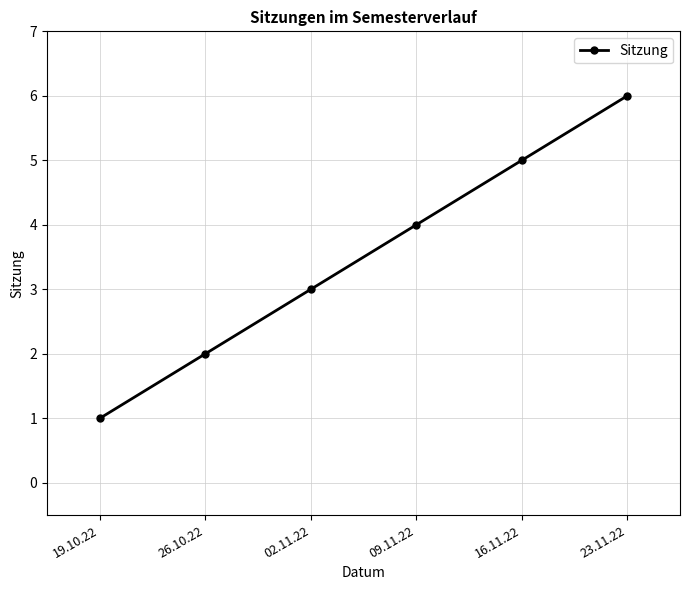

Does the chart display data point markers on the line(s)?

Yes